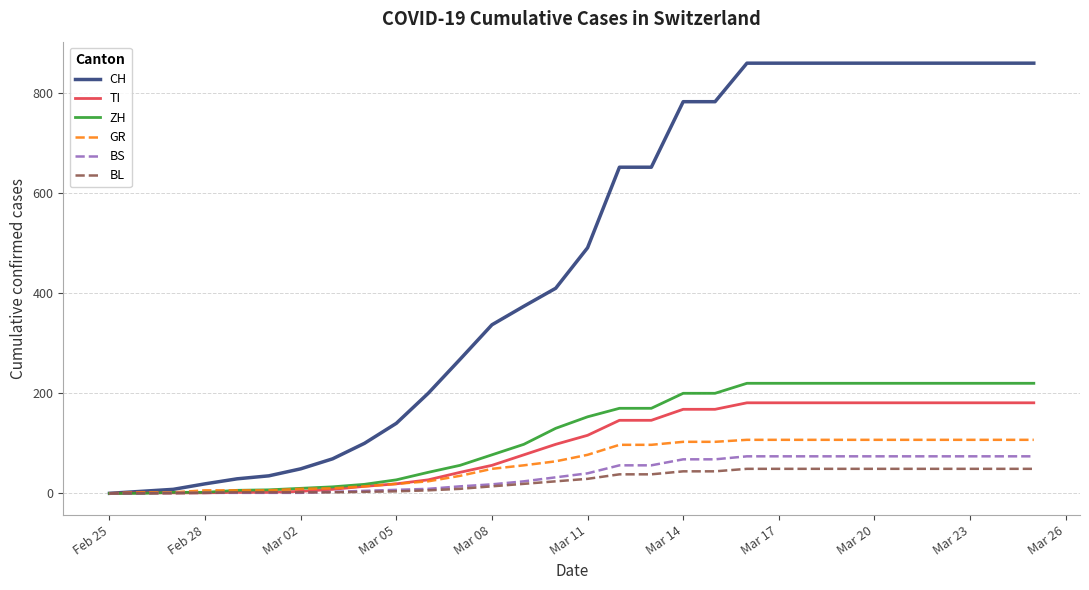

Which series has the largest total across all categories?

CH